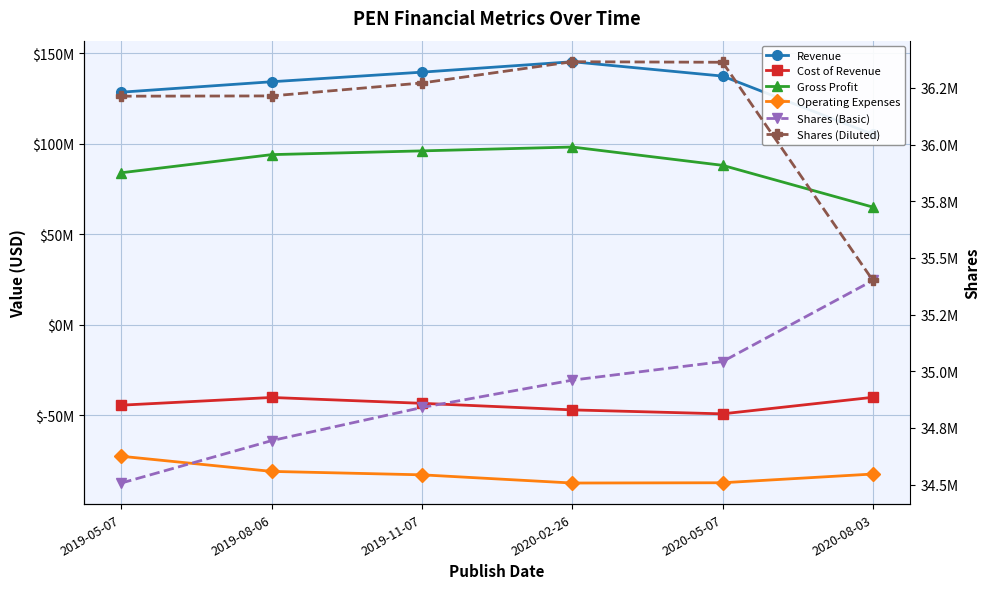

Reading right to left, list all the values displayed in this chart.

Revenue: 105109000	137329000	145263000	139502000	134201000	128439000
Cost of Revenue: -40179000	-49320000	-47135000	-43504000	-40273000	-44529000
Gross Profit: 64930000	88009000	98128000	95998000	93928000	83910000
Operating Expenses: -82579000	-87399000	-87549000	-83022000	-81127000	-72758000
Shares (Basic): 35400542	35042912	34960947	34840370	34694228	34507279
Shares (Diluted): 35400542	36362726	36365117	36271394	36214321	36213164